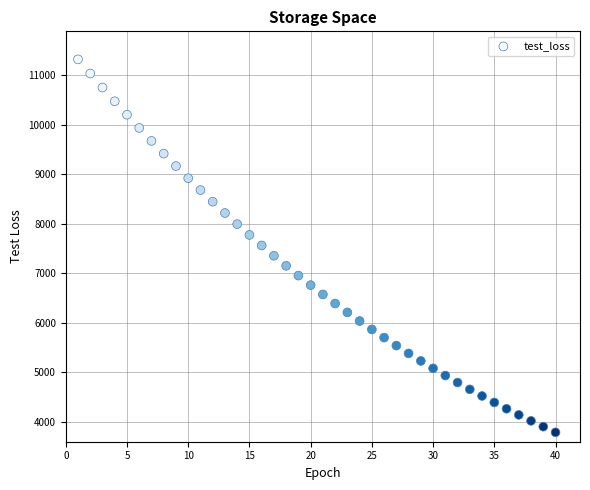

What is the range of Y values (max minus min)?

7532.3